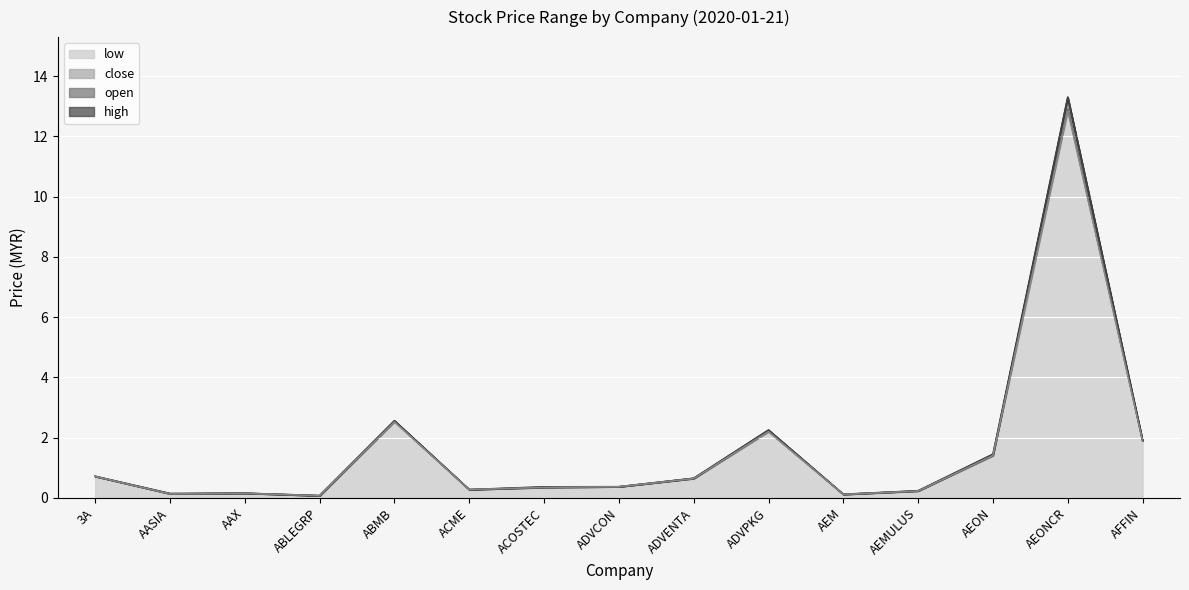

Between AEMULUS and ADVPKG, which is larger?

ADVPKG